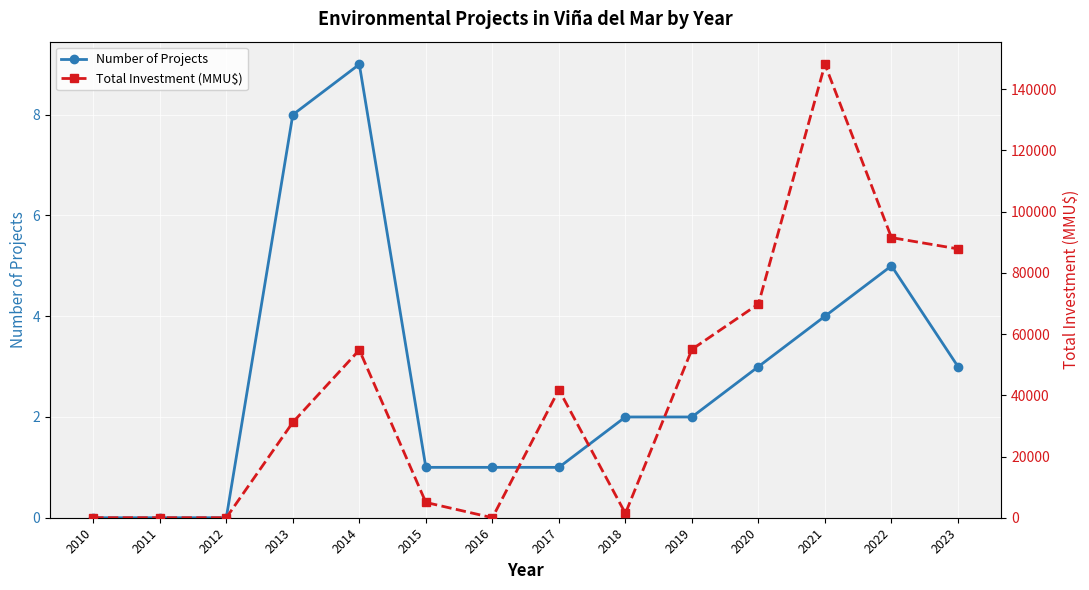

At which category does Total Investment (MMU$) reach its first local valley?

2016